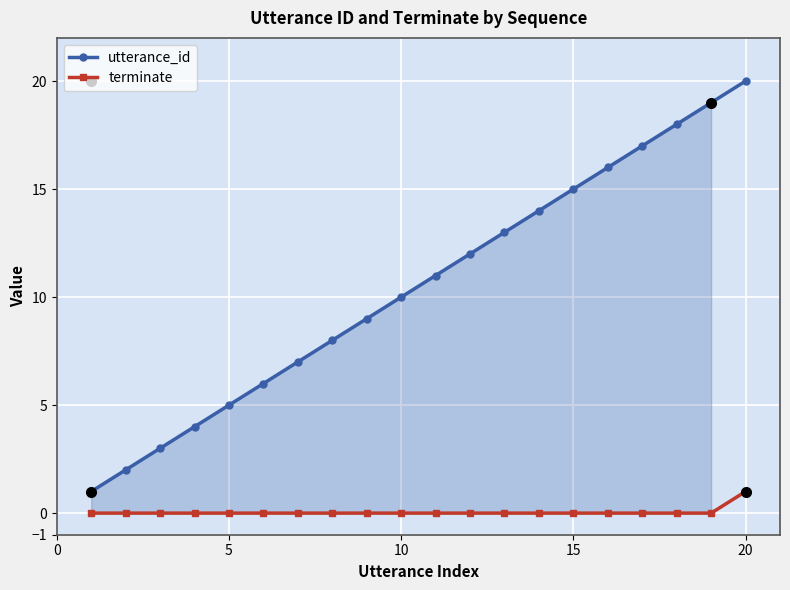

What is the difference between the maximum and minimum values in the utterance_id series?

19